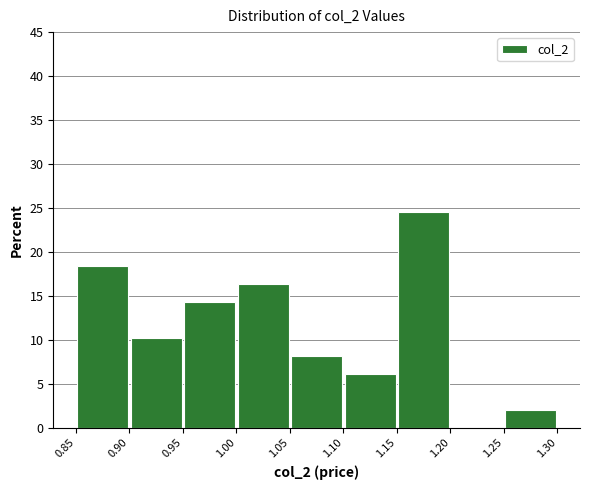

How tall is the bar that spans 1.00 to 1.05 on the x-axis? The values are not printed on the chart, so give them approximately, as read against the axis.

16.5